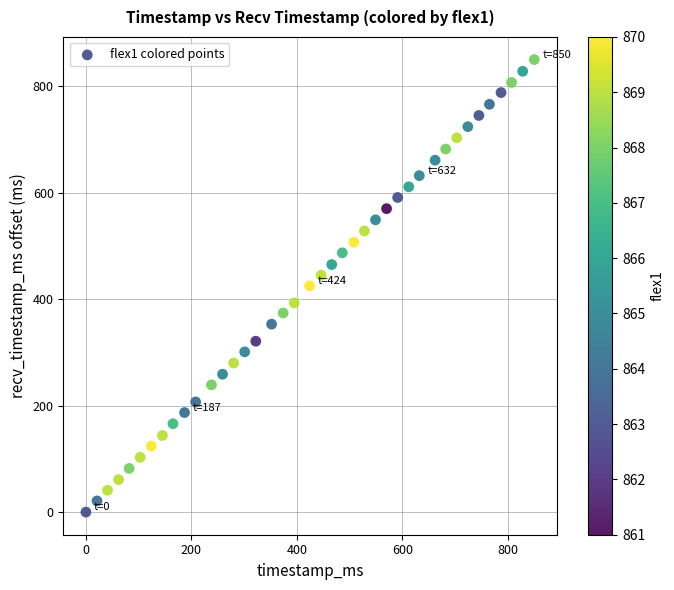

What is the range of X values (max minus min)?

850